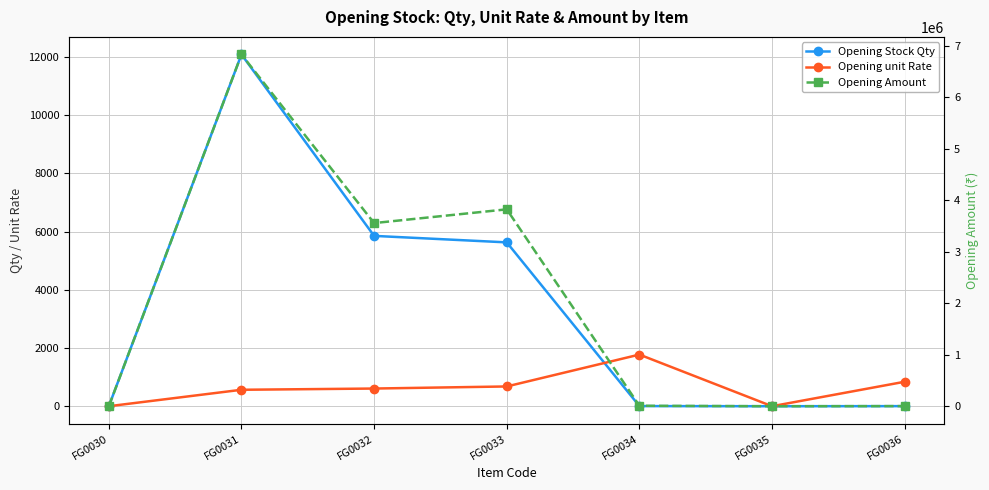

What is the sum of all Opening unit Rate values?

4467.0